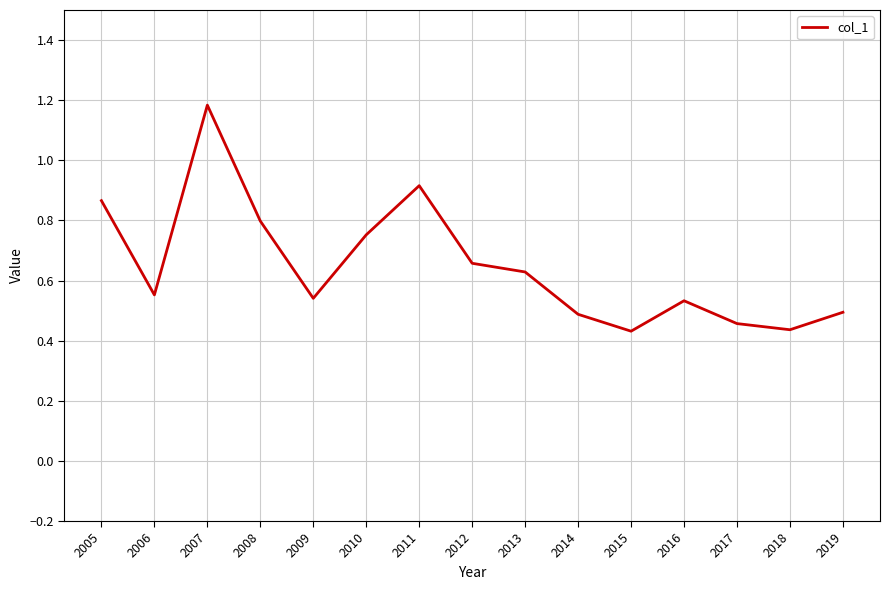

What is the change in value from 2011 to 2014?

-0.4